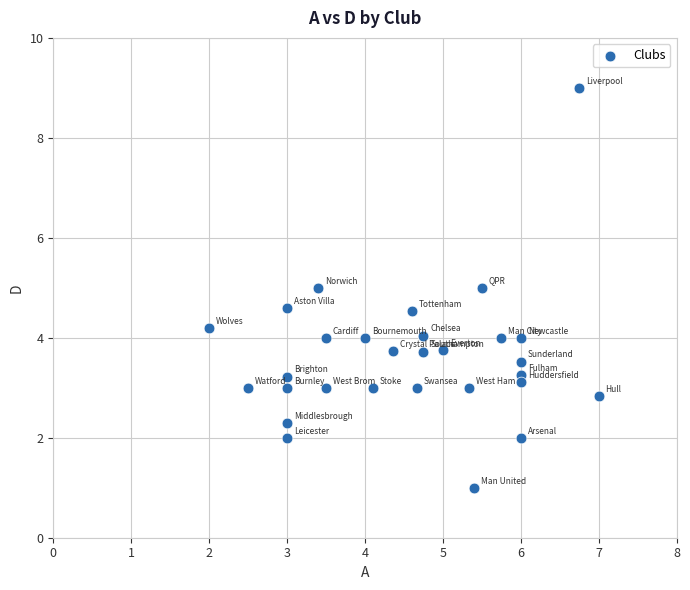

What is the range of Y values (max minus min)?

8.0